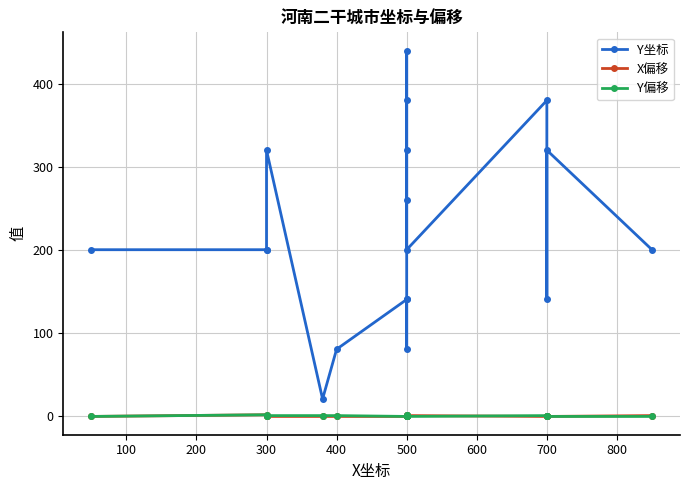

How many interior local valleys does the X偏移 series have?

1